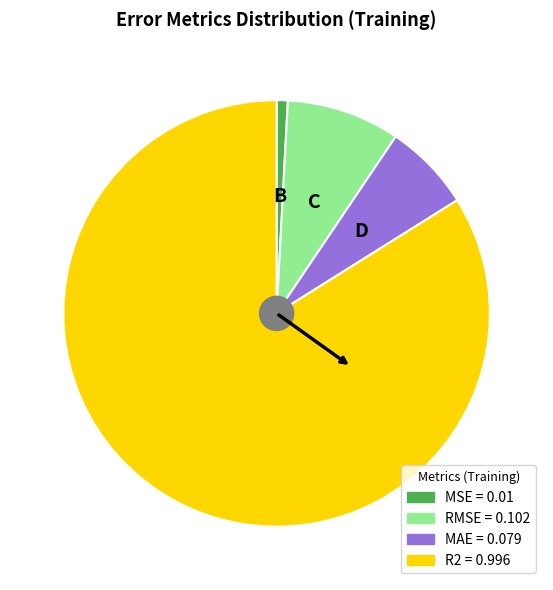

Count the number of slices in the pie.

4